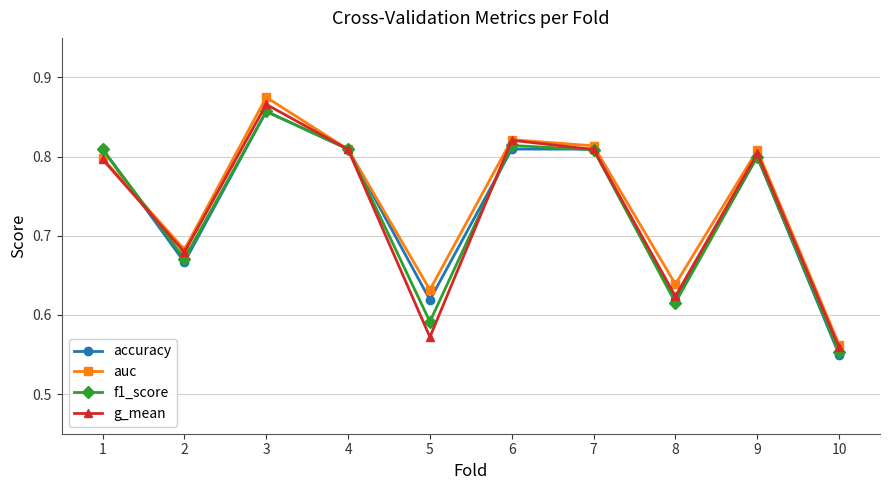

The accuracy series shows 0.1 at 2. True or false?

False